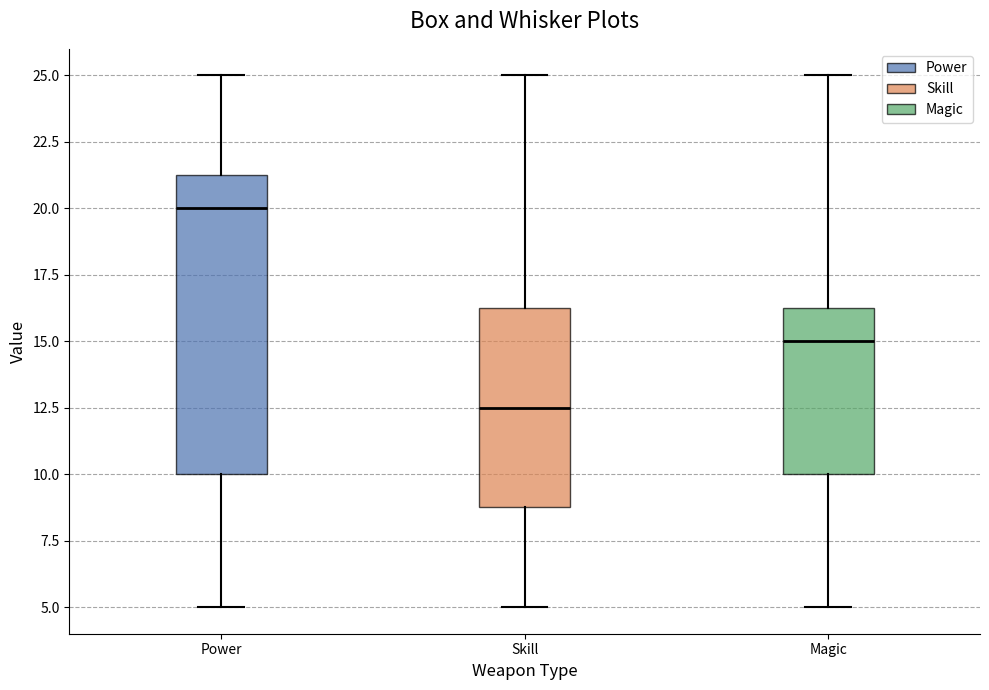

Reading left to right, read every box against the y-axis: the position of its median line, the range the box covers, and the ends of its whiskers. The values are not printed on the chart, so give them approximately, as read against the axis.

Power: median 20.0, box 10.0 to 21.5, whiskers 5.0 to 25.0
Skill: median 12.5, box 9.0 to 16.5, whiskers 5.0 to 25.0
Magic: median 15.0, box 10.0 to 16.5, whiskers 5.0 to 25.0